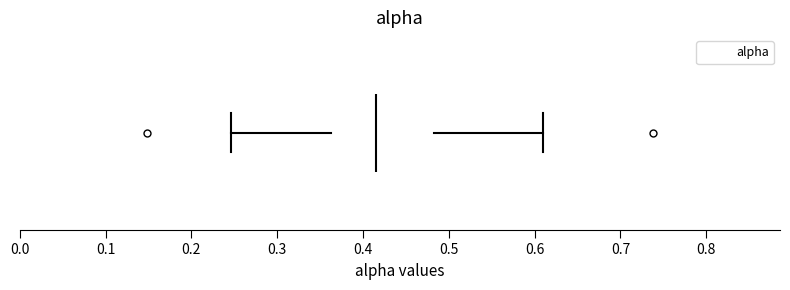

Transcribe this box plot: give where the median line is, the range the box spans, and where the two whiskers end, as read against the x-axis. The values are not printed on the chart, so give them approximately, as read against the axis.

median 0.41, box 0.36 to 0.48, whiskers 0.25 to 0.61